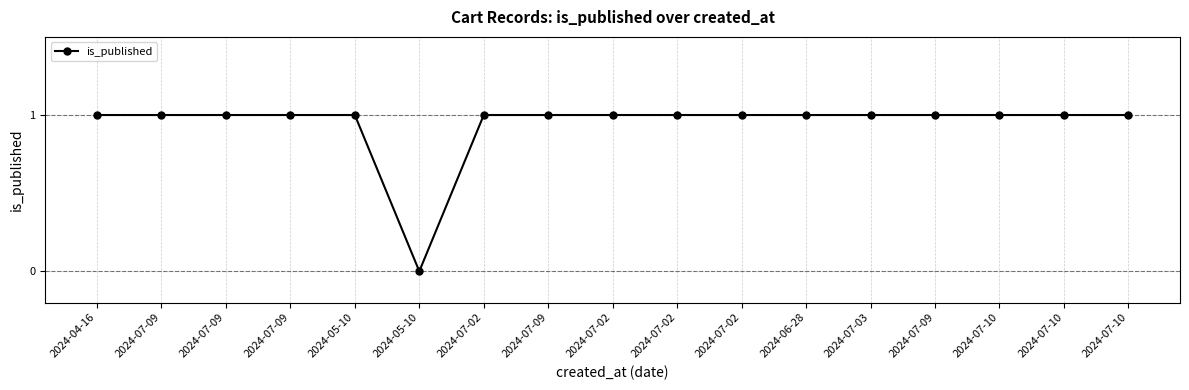

How many values are above zero?

16